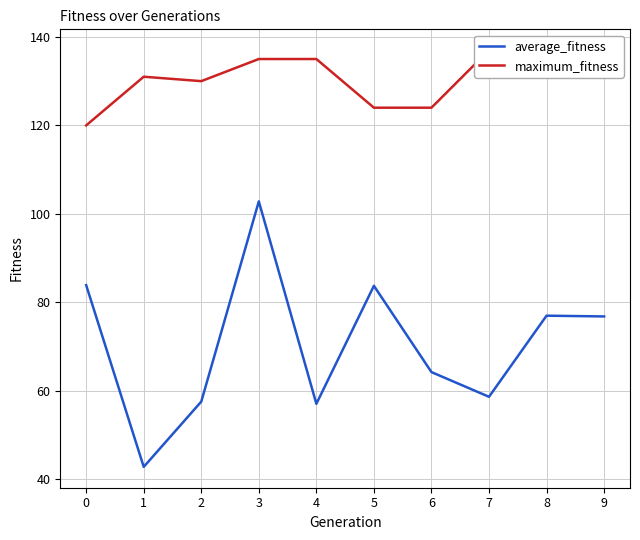

Rank the series at 9 from lowest to highest value.

average_fitness, maximum_fitness